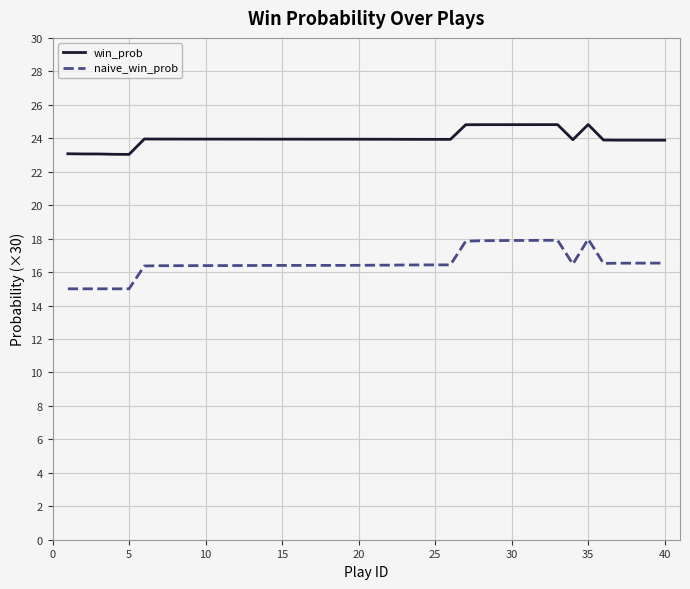

What is the lowest value of the naive_win_prob series?

15.0